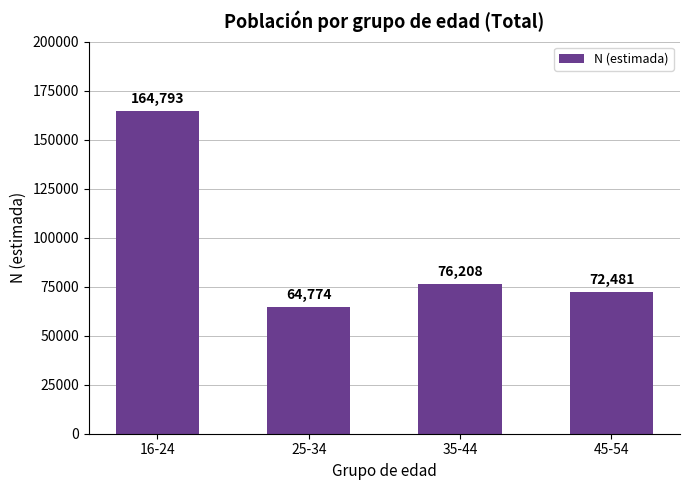

What position from the left is 45-54?

4